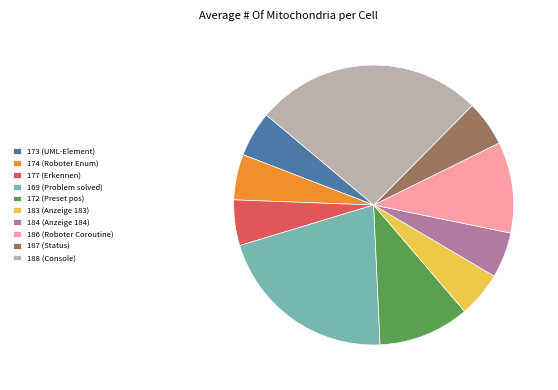

Does 187 (Status) represent more than half of the total?

No